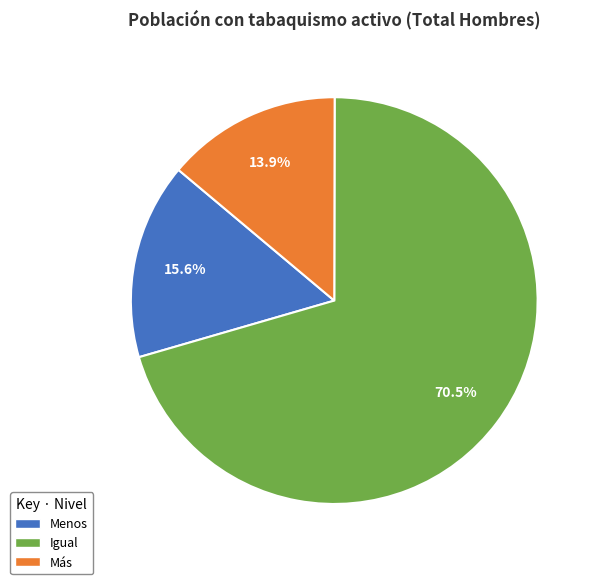

Rank the categories by value from lowest to highest.

Más, Menos, Igual